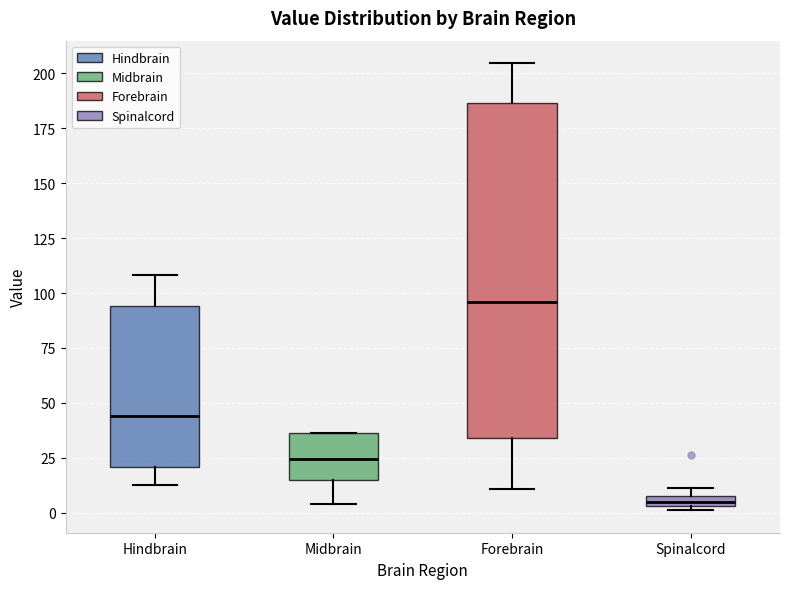

Which box has the lowest median line?

Spinalcord